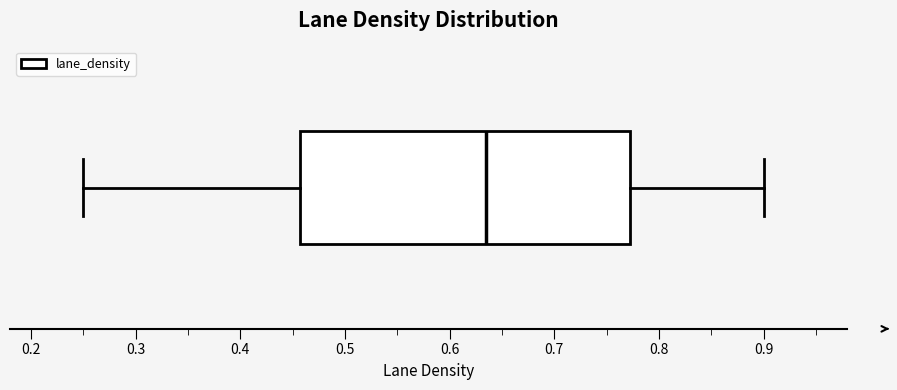

Transcribe this box plot: give where the median line is, the range the box spans, and where the two whiskers end, as read against the x-axis. The values are not printed on the chart, so give them approximately, as read against the axis.

median 0.64, box 0.46 to 0.77, whiskers 0.25 to 0.90